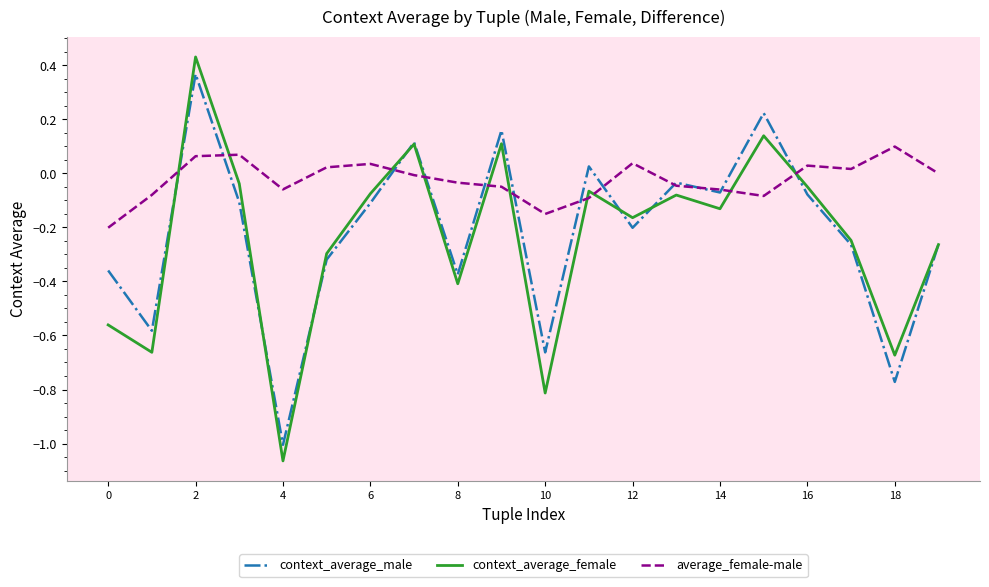

Which series has the largest total across all categories?

average_female-male